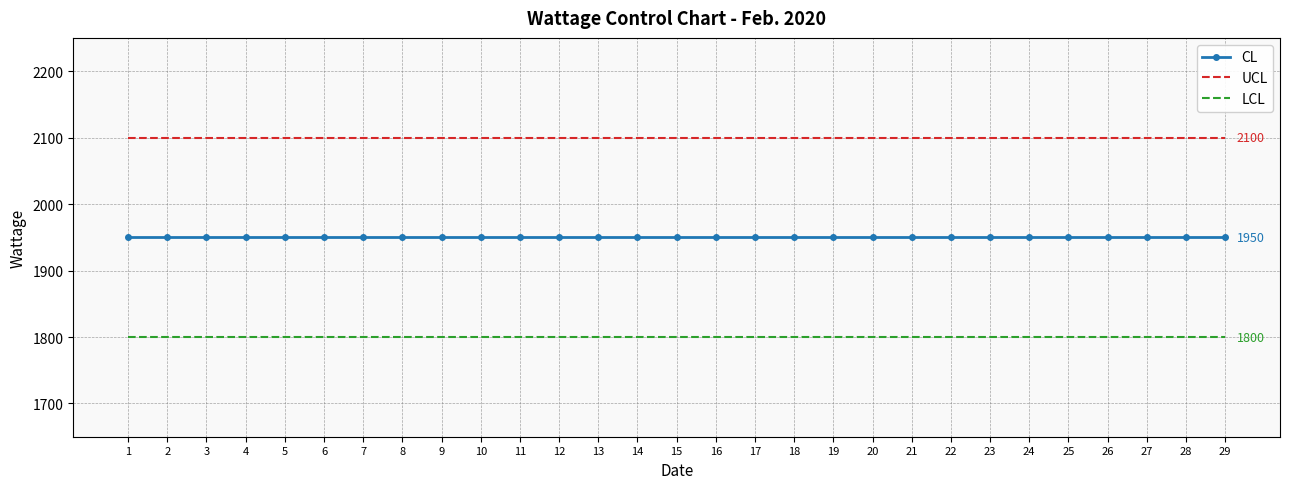

Is the value of LCL at 8 greater than the value of CL at 19?

No